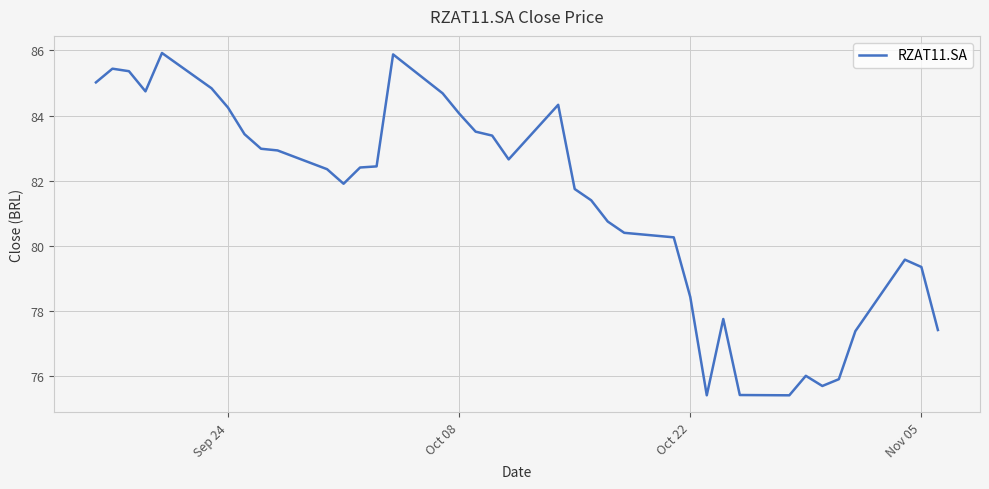

What is the maximum value shown in the chart?

85.9